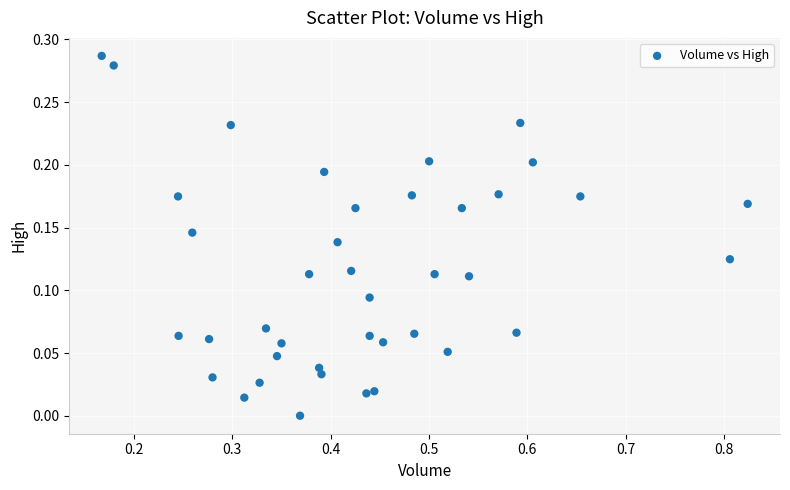

What is the range of X values (max minus min)?

0.7